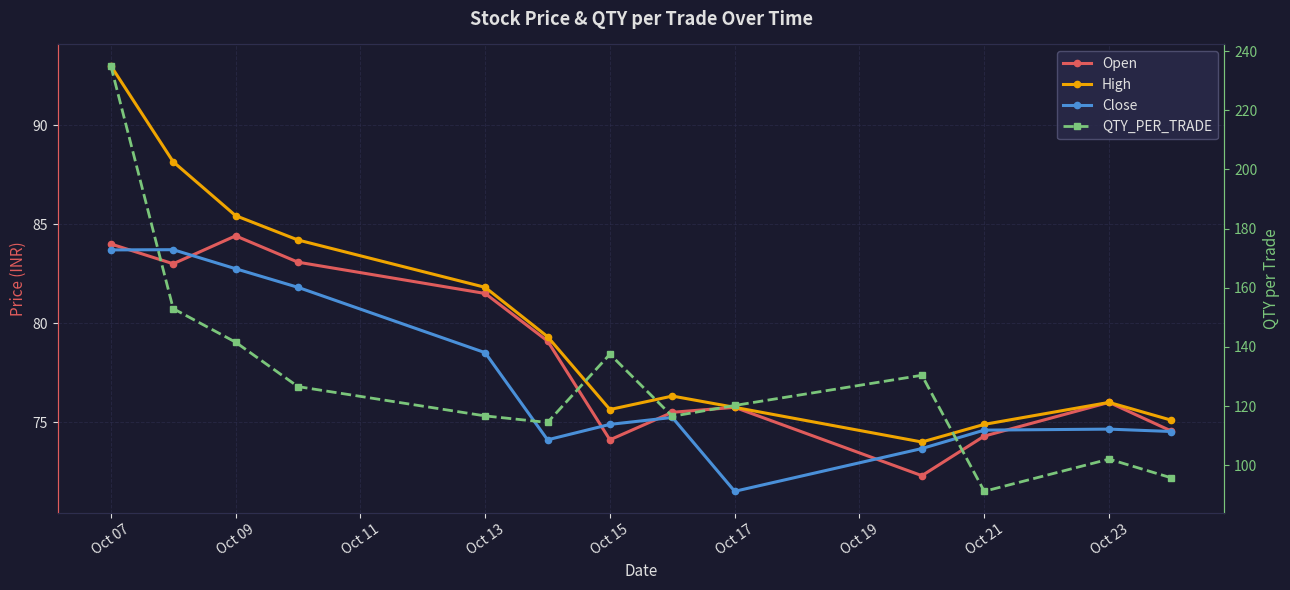

Which label corresponds to the largest value in the chart?

Oct 07